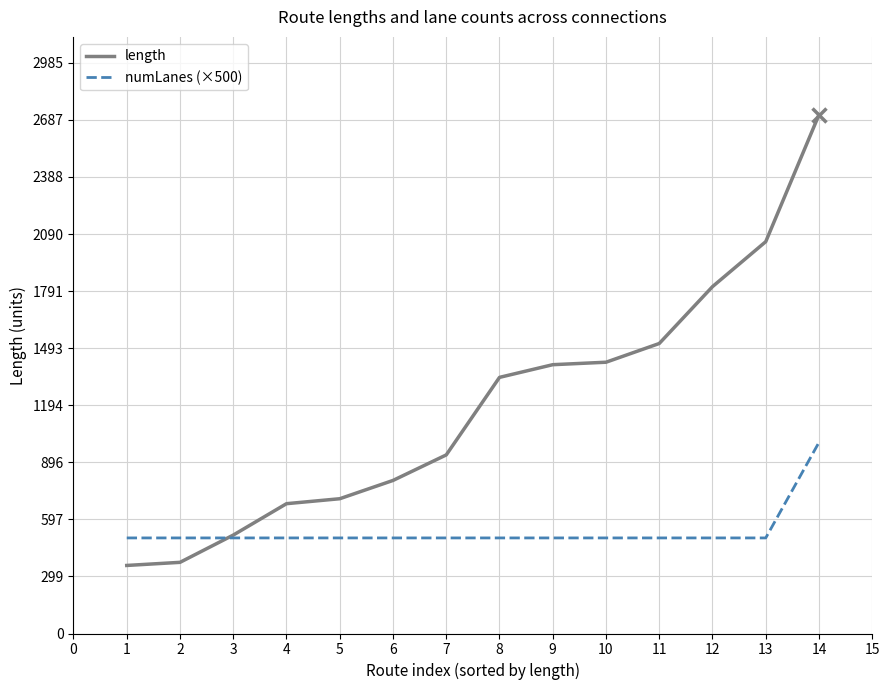

What are all the series names shown in the legend?

length, numLanes (×500)